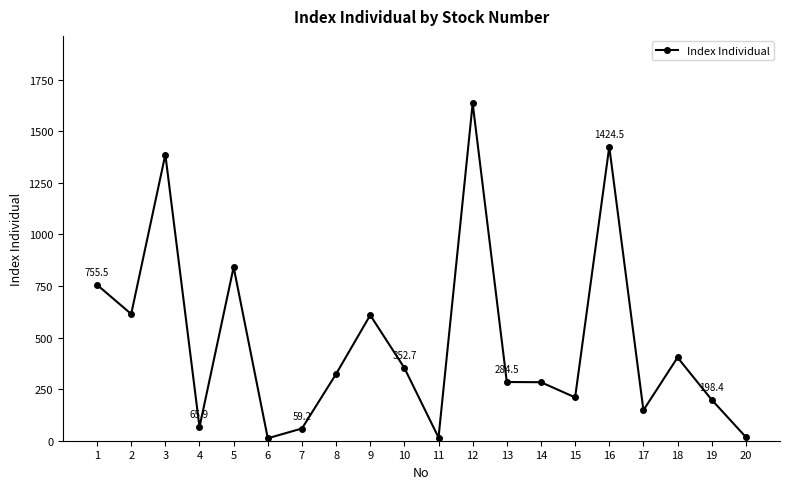

What is the sum of the values at 4 and 18?

469.3